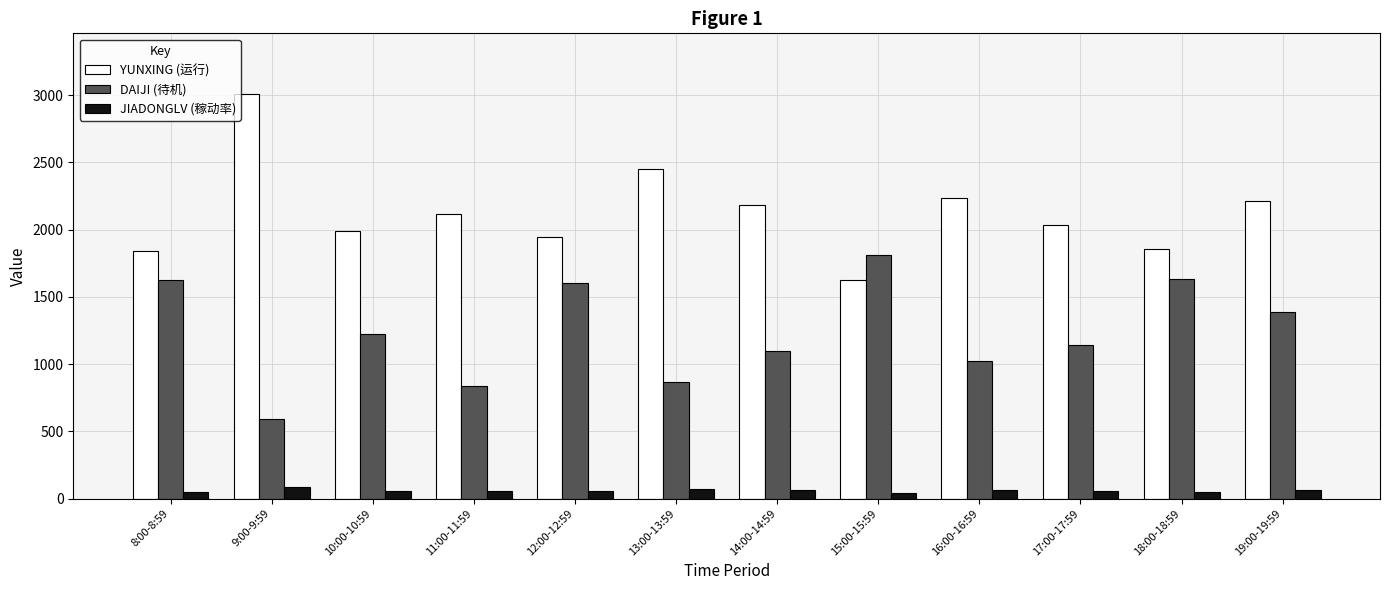

Is it true that DAIJI (待机) equals 401 at 13:00-13:59?

False